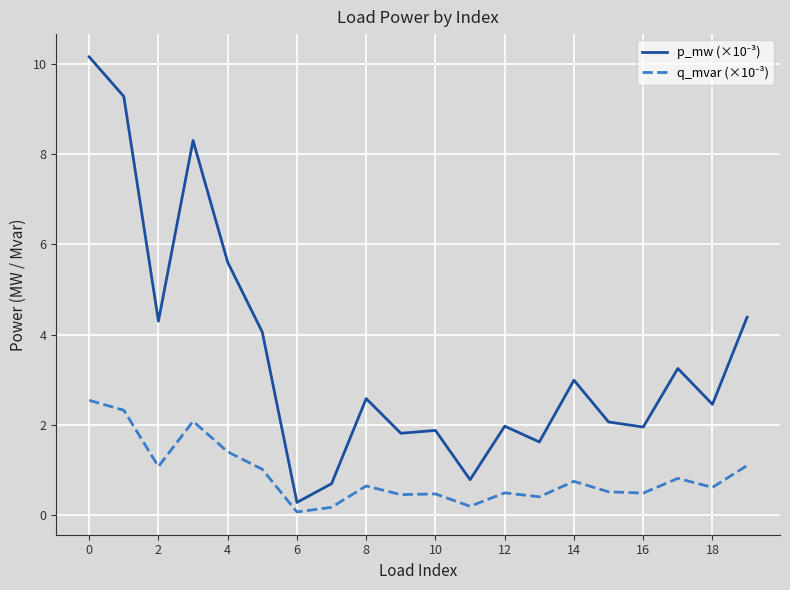

Does the chart have visible grid lines?

Yes